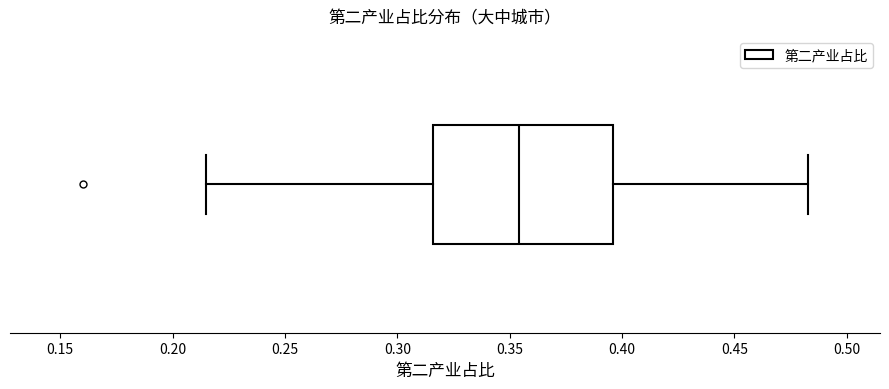

Transcribe this box plot: give where the median line is, the range the box spans, and where the two whiskers end, as read against the x-axis. The values are not printed on the chart, so give them approximately, as read against the axis.

median 0.355, box 0.315 to 0.395, whiskers 0.215 to 0.485